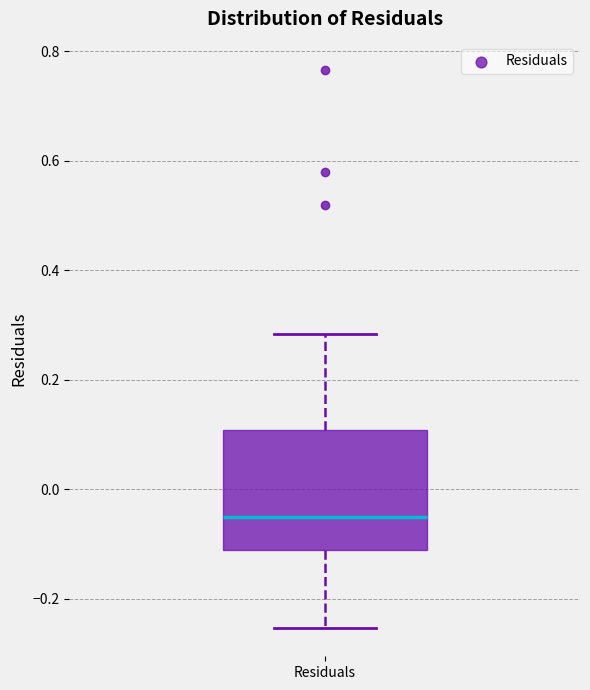

Where does the lower whisker of the box for Residuals end on the y-axis? The values are not printed on the chart, so give them approximately, as read against the axis.

-0.26